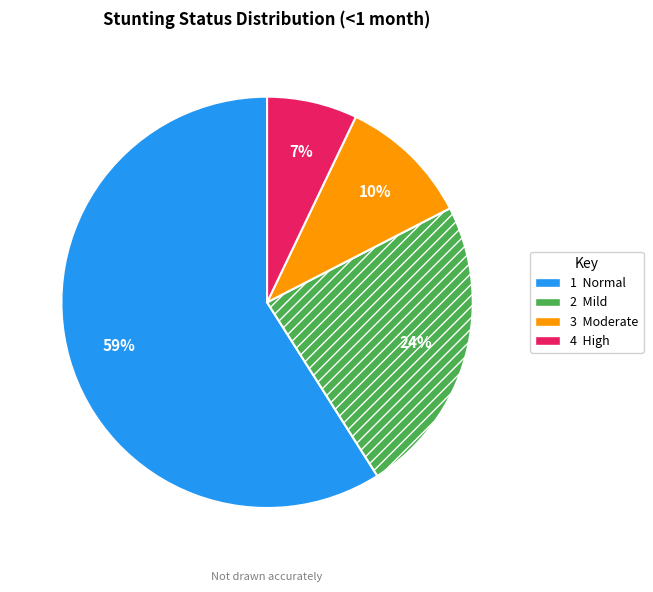

To the nearest percent, what is the difference between the largest and smallest slice percentages?

52%